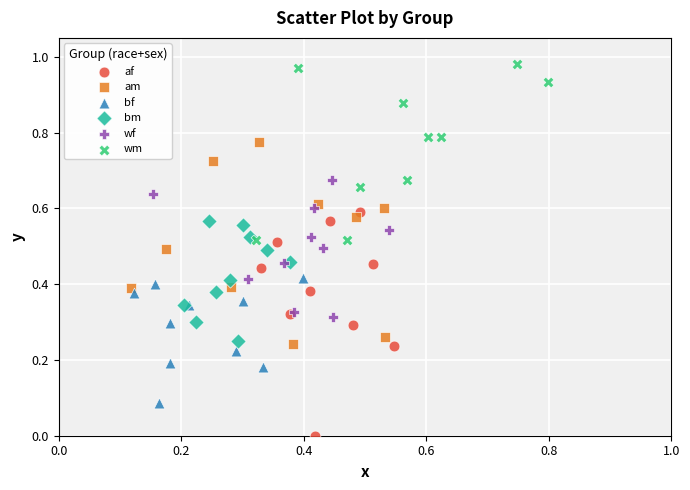

Which series reaches the minimum Y coordinate?

af